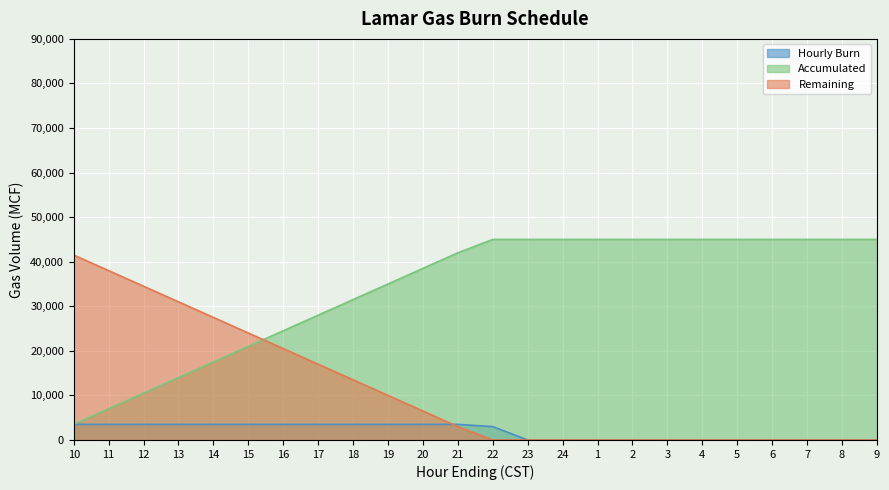

How many lines are shown in the chart?

3